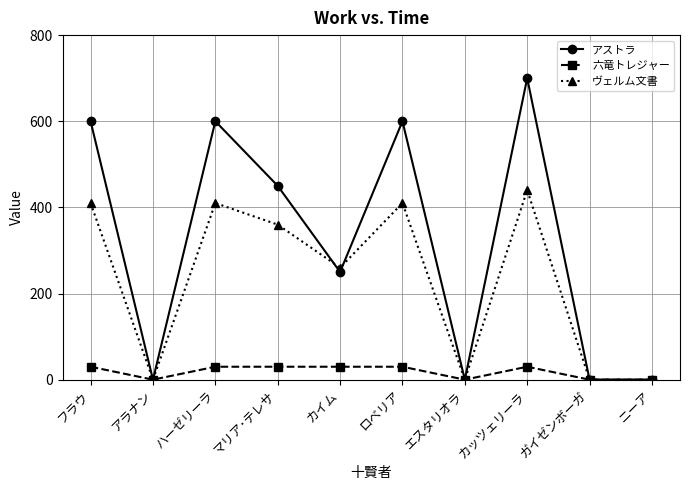

At which category does the chart reach its peak across all series?

カッツェリーラ